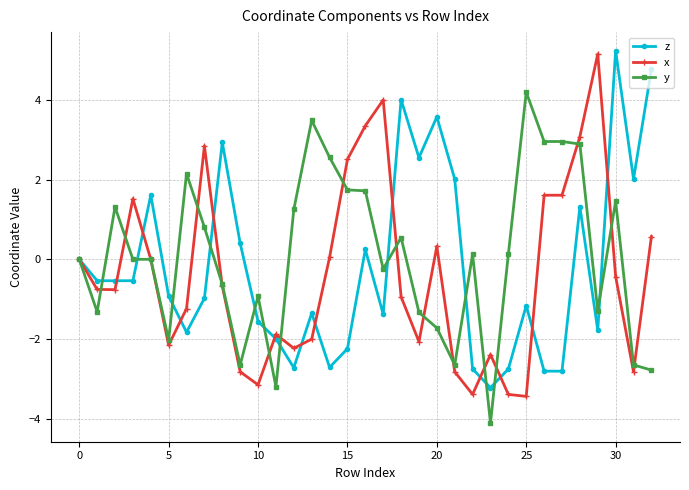

True or false: y has more than 1 points higher than both neighbors.

True